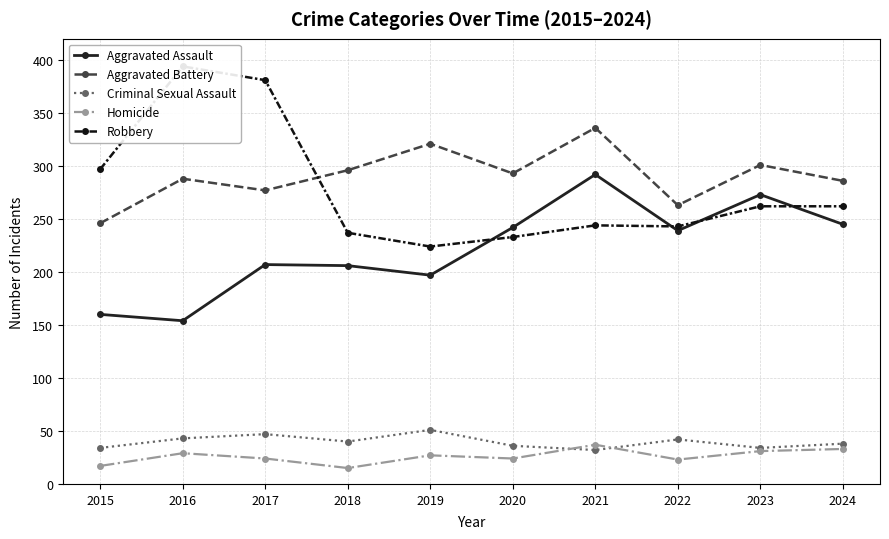

What is the approximate value of Robbery at 2021, to the nearest 10?

240